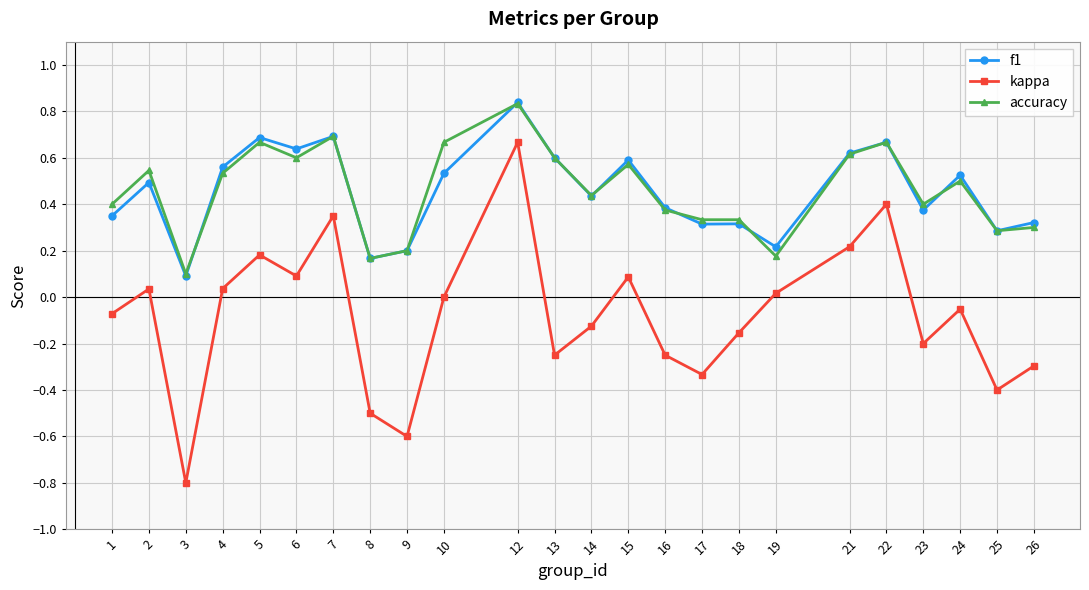

At which label does accuracy reach its peak?

12